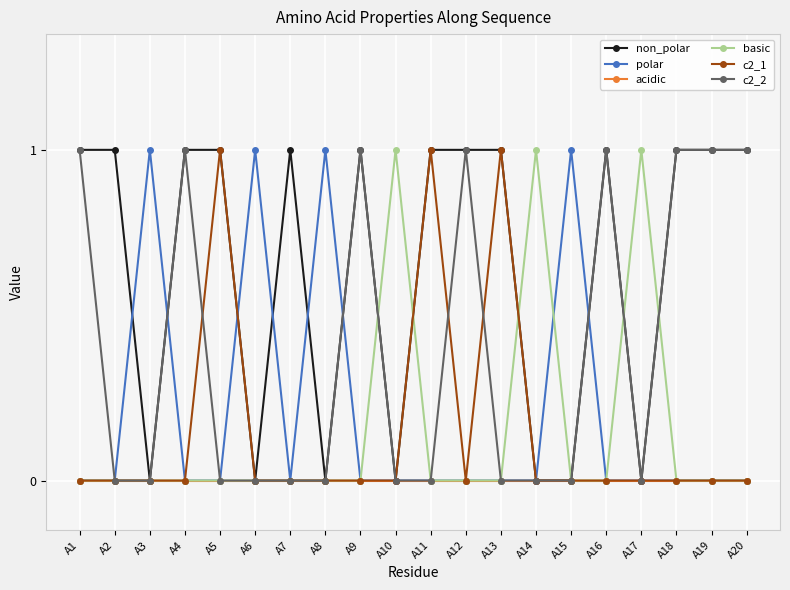

What are all the series names shown in the legend?

non_polar, polar, acidic, basic, c2_1, c2_2